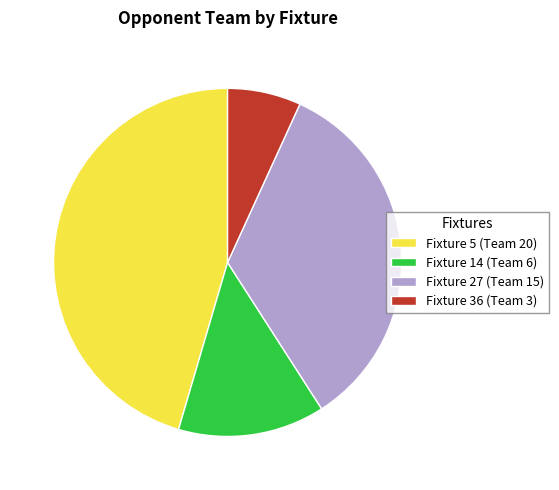

Which category has the smallest portion of the pie?

Fixture 36